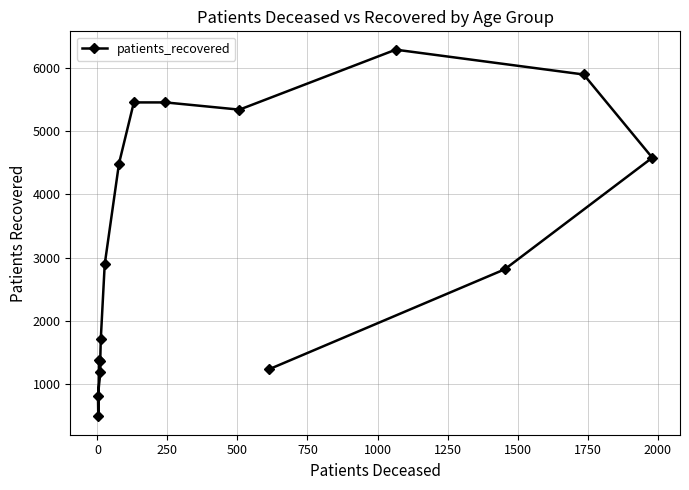

True or false: the data has more than 0 interior local peaks.

True